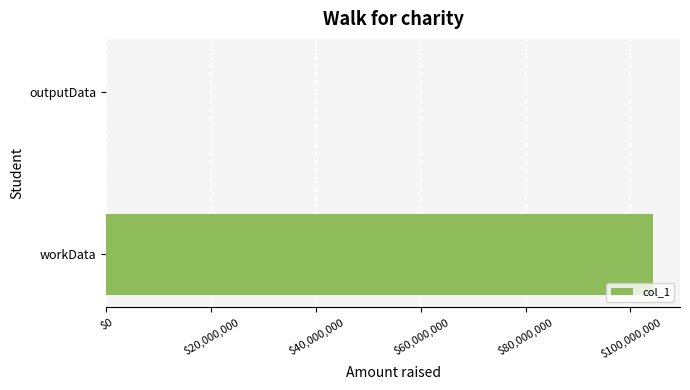

Between workData and outputData, which is larger?

workData